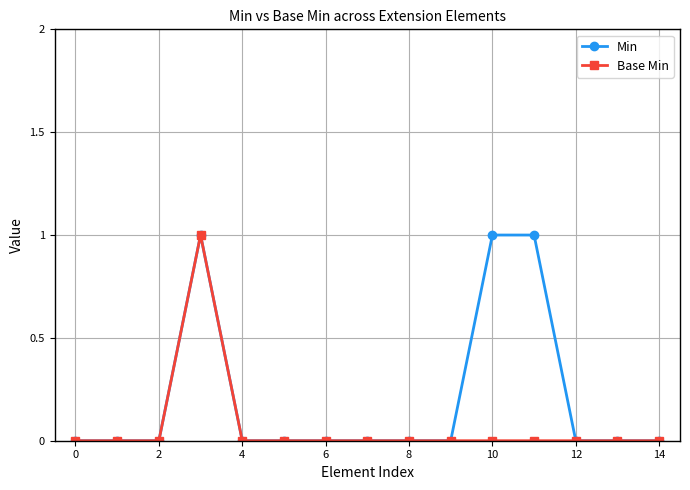

Rank the series by their average value, from highest to lowest.

Min, Base Min